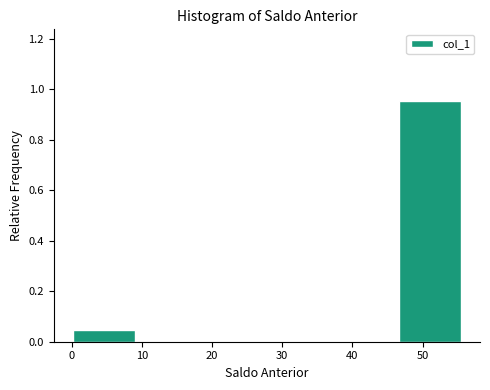

Which range on the x-axis has the tallest bar?

46 to 56